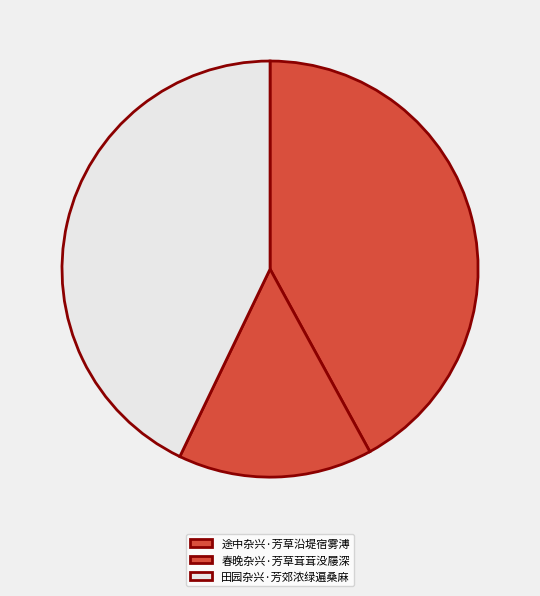

How many slices are in this pie chart?

3